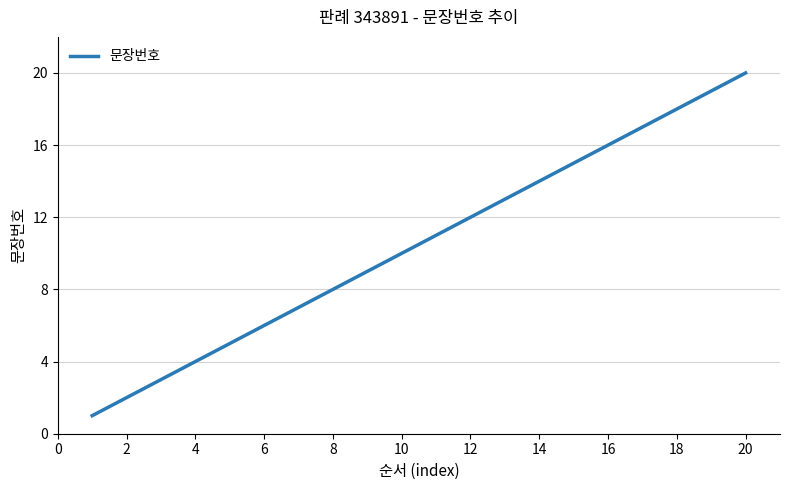

Count the number of data series in this chart.

1